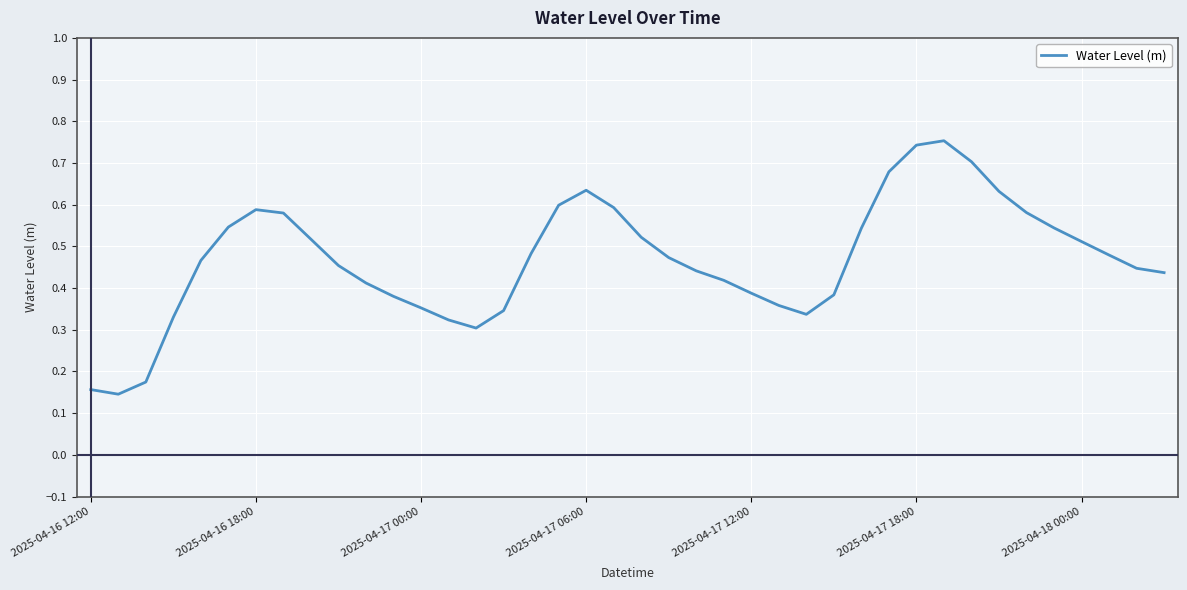

The chart shows a value of 1.0 at 2025-04-17 18:00. True or false?

False